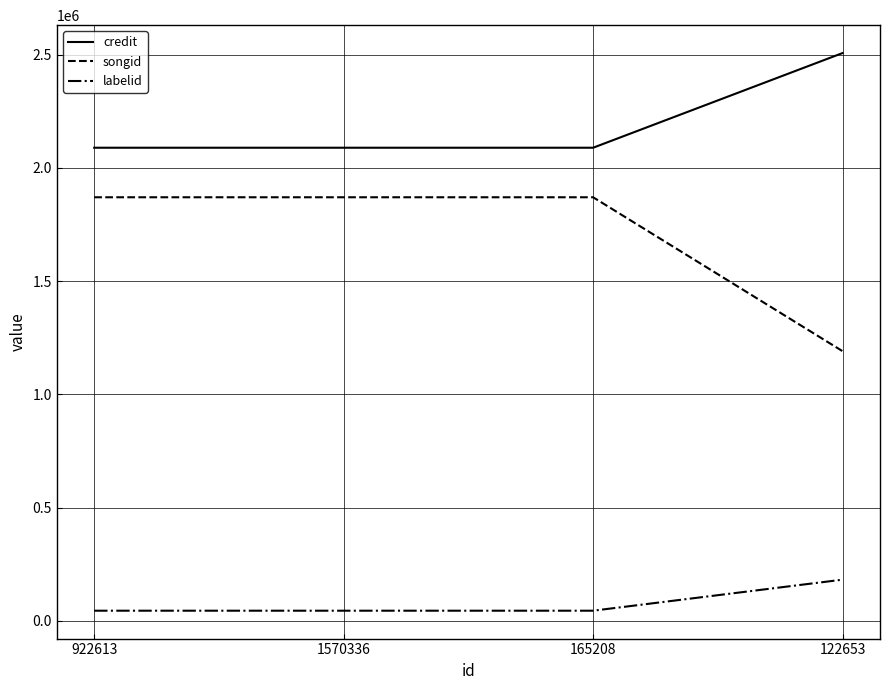

At how many categories does at least one series exceed 2425735?

1